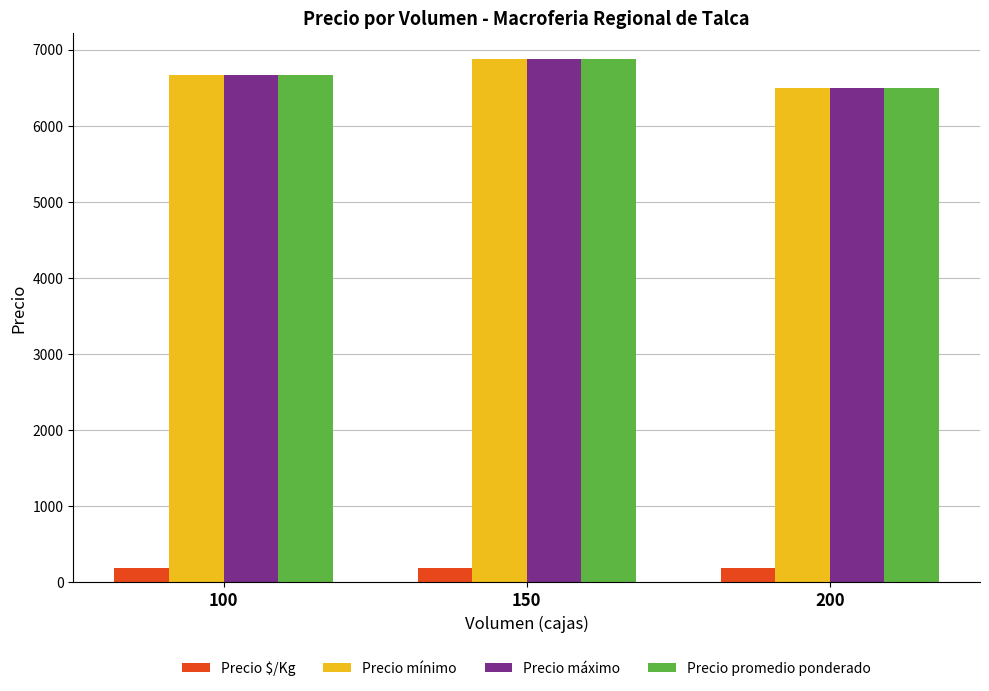

True or false: Precio máximo has a value of 6666.7 at 100.

True